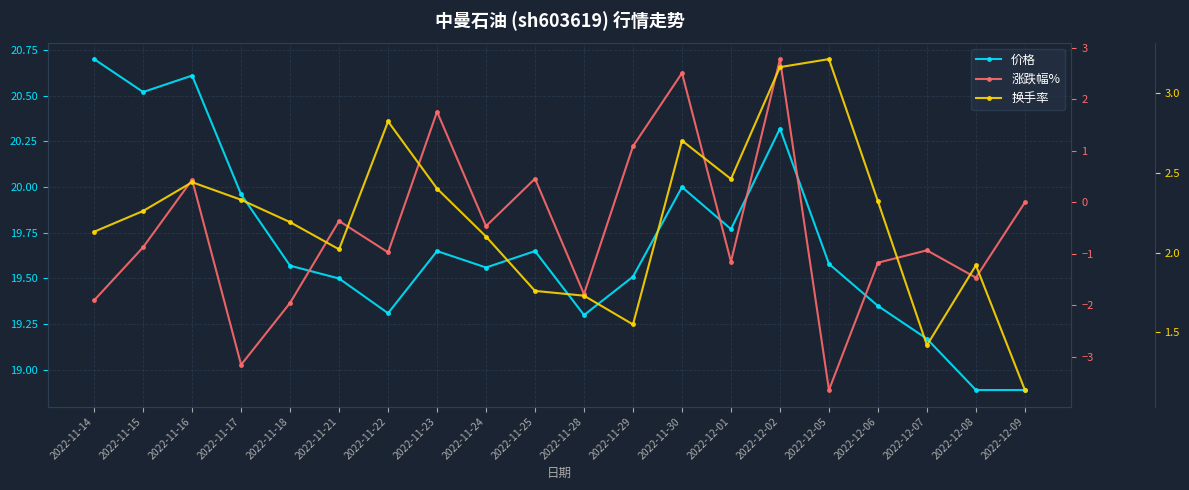

True or false: 价格 and 换手率 cross at least once.

False